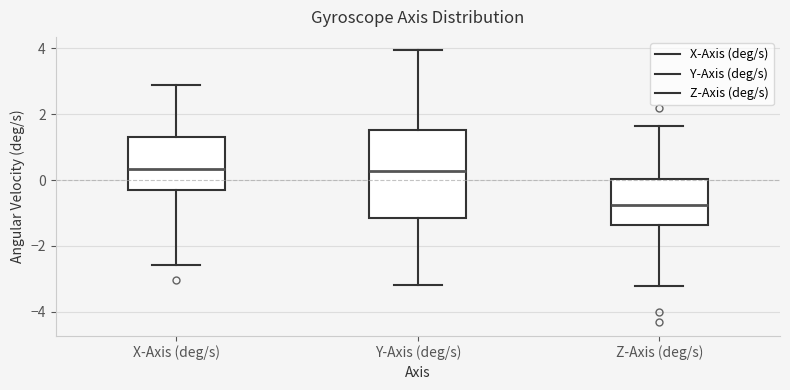

Reading left to right, read every box against the y-axis: the position of its median line, the range the box covers, and the ends of its whiskers. The values are not printed on the chart, so give them approximately, as read against the axis.

X-Axis (deg/s): median 0.4, box -0.2 to 1.4, whiskers -2.6 to 2.8
Y-Axis (deg/s): median 0.2, box -1.2 to 1.6, whiskers -3.2 to 4.0
Z-Axis (deg/s): median -0.8, box -1.4 to 0.0, whiskers -3.2 to 1.6